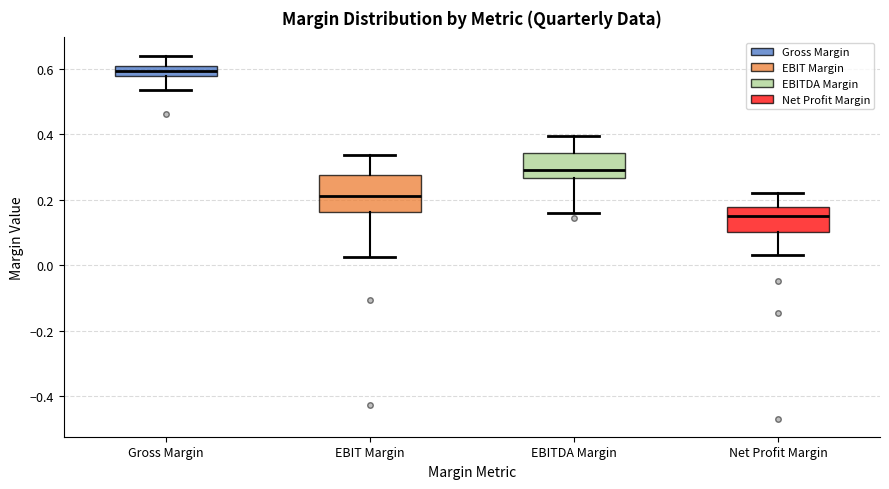

Reading left to right, transcribe this box plot: for each box, give where its median line is, the range the box spans, and where its two whiskers end, as read against the y-axis. The values are not printed on the chart, so give them approximately, as read against the axis.

Gross Margin: median 0.60 (inside the box), box 0.58 to 0.60, whiskers 0.54 to 0.64
EBIT Margin: median 0.22, box 0.16 to 0.28, whiskers 0.02 to 0.34
EBITDA Margin: median 0.30, box 0.26 to 0.34, whiskers 0.16 to 0.40
Net Profit Margin: median 0.16, box 0.10 to 0.18, whiskers 0.04 to 0.22